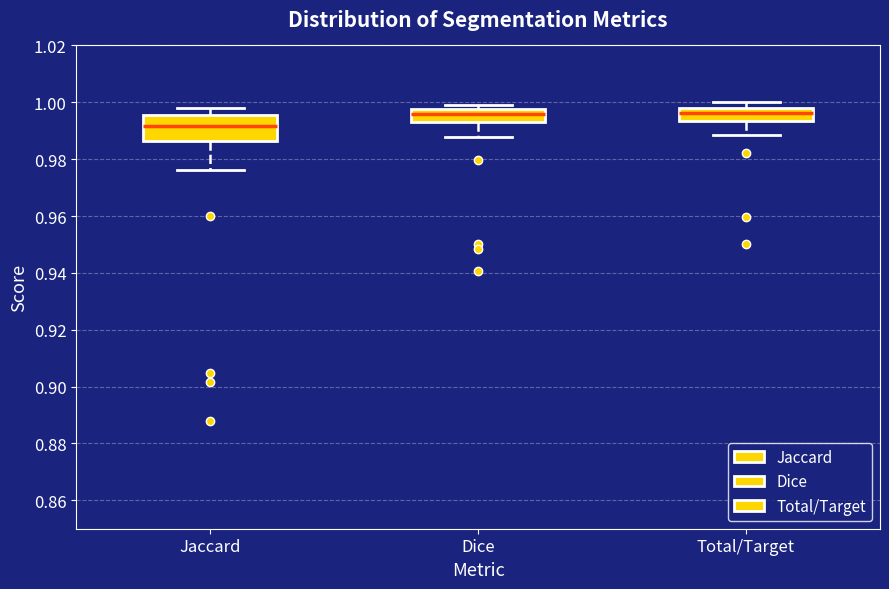

Where does the median line of the box for Dice sit on the y-axis? The values are not printed on the chart, so give them approximately, as read against the axis.

0.996